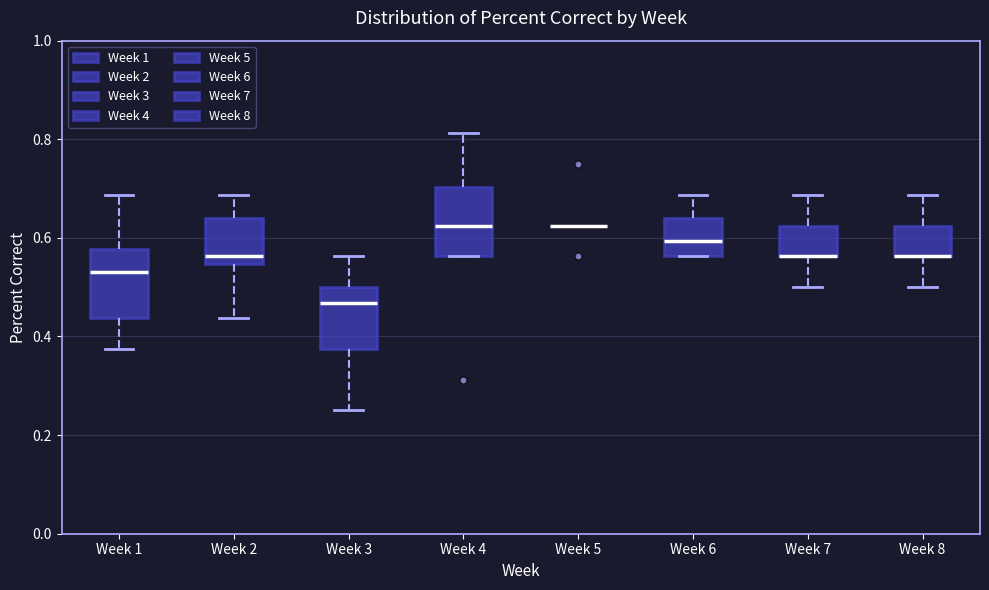

Reading left to right, transcribe this box plot: for each box, give where its median line is, the range the box spans, and where its two whiskers end, as read against the y-axis. The values are not printed on the chart, so give them approximately, as read against the axis.

Week 1: median 0.54, box 0.44 to 0.58, whiskers 0.38 to 0.68
Week 2: median 0.56, box 0.54 to 0.64, whiskers 0.44 to 0.68
Week 3: median 0.46, box 0.38 to 0.50, whiskers 0.26 to 0.56
Week 4: median 0.62, box 0.56 to 0.70, whiskers 0.56 to 0.82
Week 5: box collapsed to a line at 0.62, whiskers 0.62 to 0.62
Week 6: median 0.60, box 0.56 to 0.64, whiskers 0.56 to 0.68
Week 7: median 0.56 (drawn on the box's lower edge), box 0.56 to 0.62, whiskers 0.50 to 0.68
Week 8: median 0.56 (drawn on the box's lower edge), box 0.56 to 0.62, whiskers 0.50 to 0.68